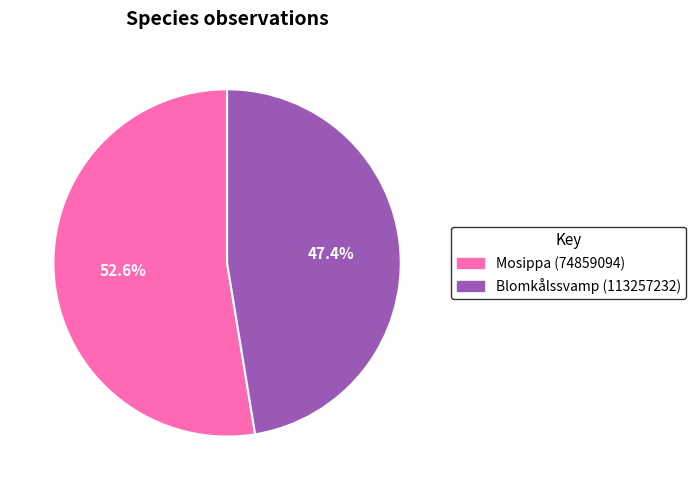

To the nearest percent, what is the difference between the largest and smallest slice percentages?

5%